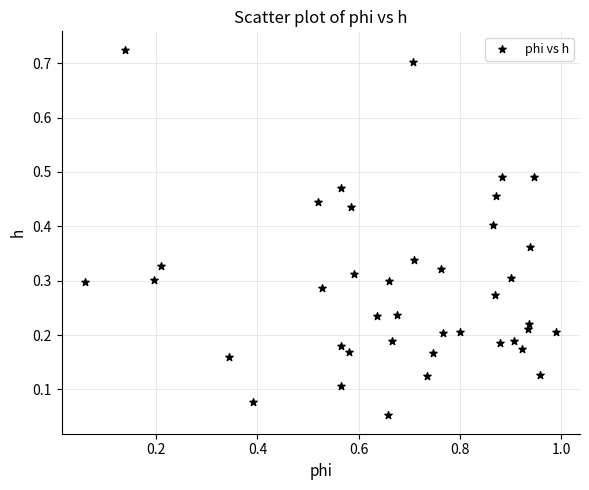

What is the range of X values (max minus min)?

0.9